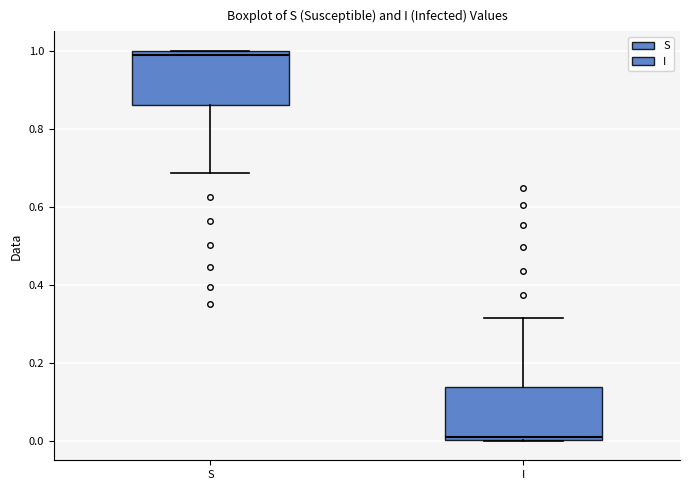

Reading left to right, transcribe this box plot: for each box, give where its median line is, the range the box spans, and where its two whiskers end, as read against the y-axis. The values are not printed on the chart, so give them approximately, as read against the axis.

S: median 0.98, box 0.86 to 1.00, whiskers 0.68 to 1.00
I: median 0.02, box 0.00 to 0.14, whiskers 0.00 to 0.32